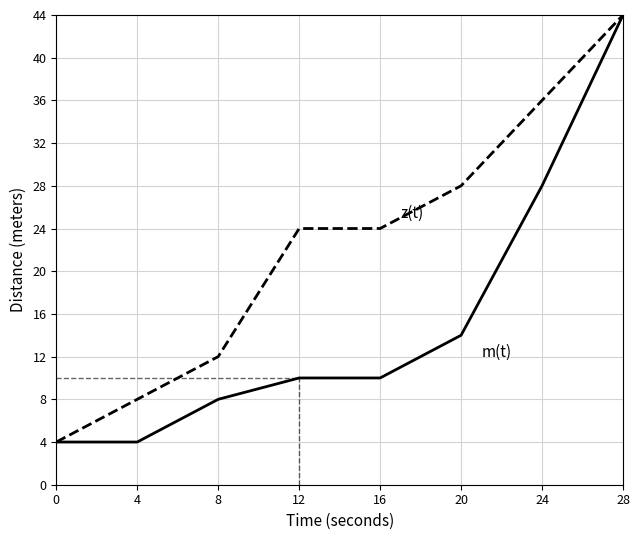

What is the smallest value displayed?

4